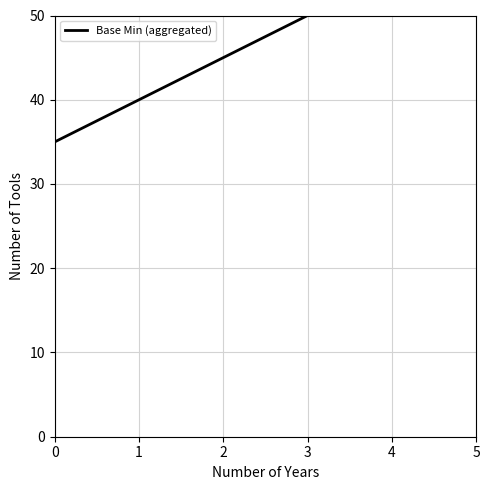

Where is the data nearest to the value 42?

1